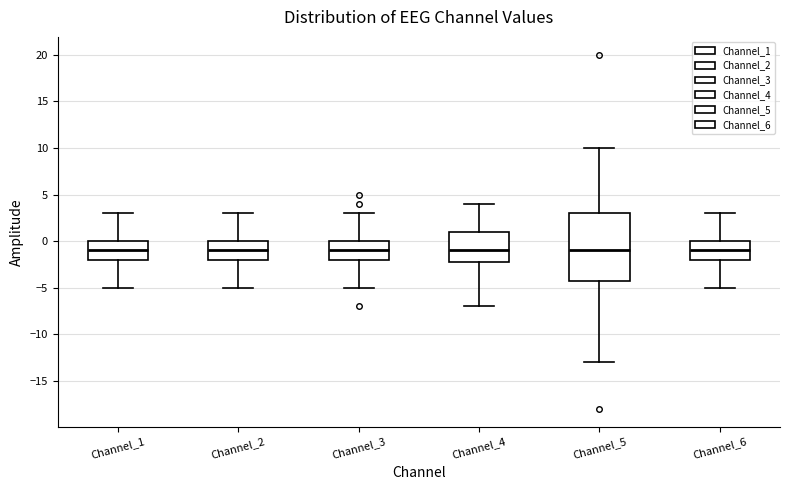

Reading left to right, transcribe this box plot: for each box, give where its median line is, the range the box spans, and where its two whiskers end, as read against the y-axis. The values are not printed on the chart, so give them approximately, as read against the axis.

Channel_1: median -1, box -2 to 0, whiskers -5 to 3
Channel_2: median -1, box -2 to 0, whiskers -5 to 3
Channel_3: median -1, box -2 to 0, whiskers -5 to 3
Channel_4: median -1, box -2 to 1, whiskers -7 to 4
Channel_5: median -1, box -4 to 3, whiskers -13 to 10
Channel_6: median -1, box -2 to 0, whiskers -5 to 3